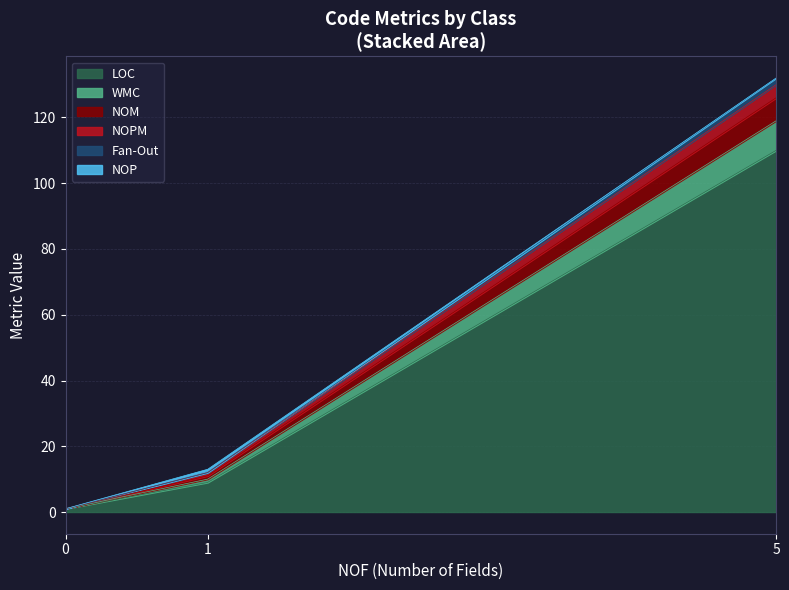

At which category is the sum across all series the highest?

5